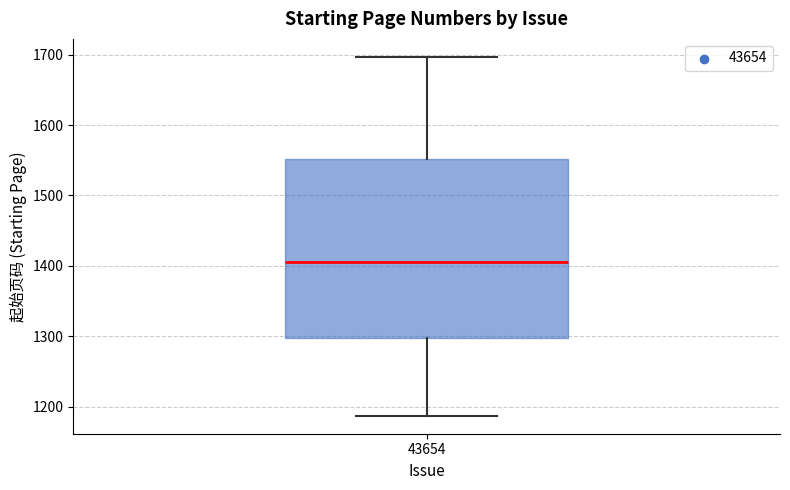

Where is the upper edge of the box at x = 43654 on the y-axis? The values are not printed on the chart, so give them approximately, as read against the axis.

1550